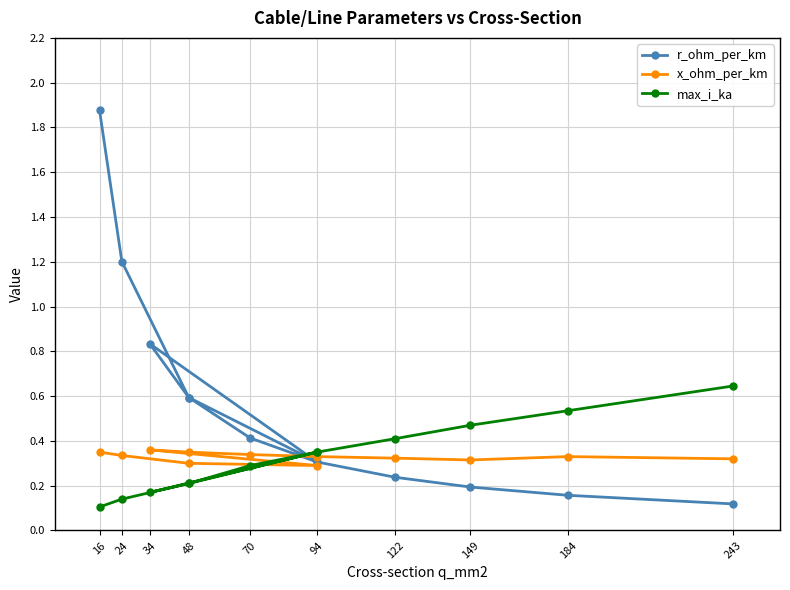

What is the label of the 8th point from the left?

94